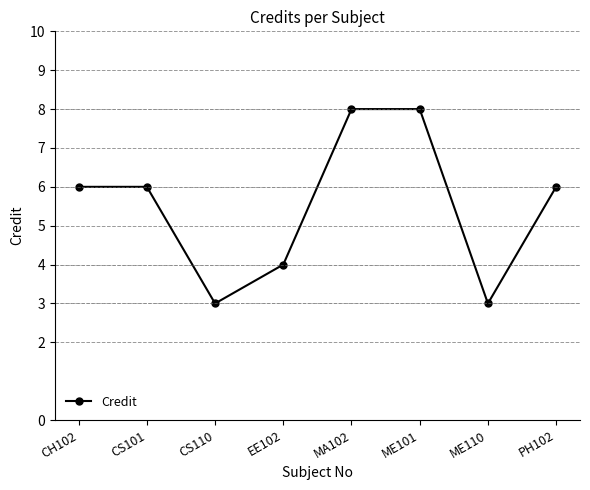

What is the label of the 6th point from the right?

CS110